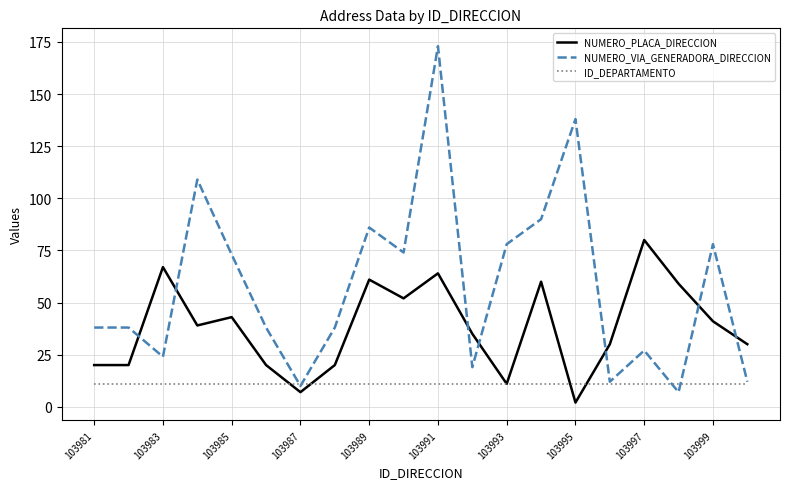

What is the highest value of the ID_DEPARTAMENTO series?

11